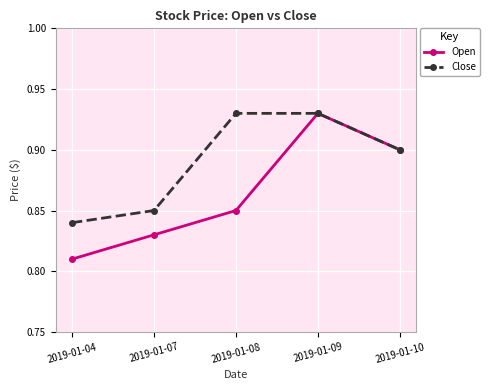

What are all the series names shown in the legend?

Open, Close